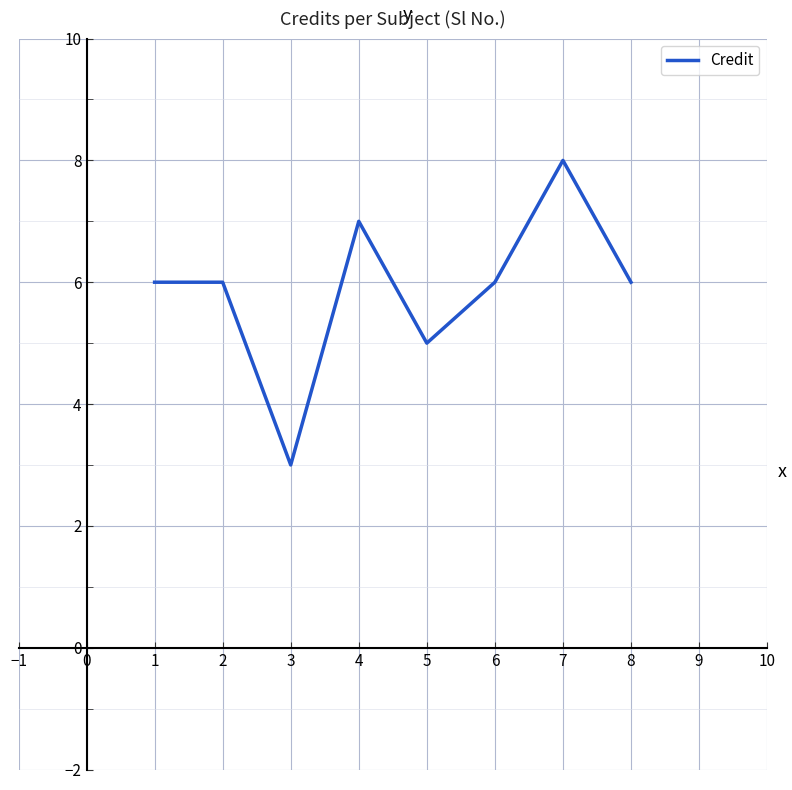

How many values are between 6 and 7?

5